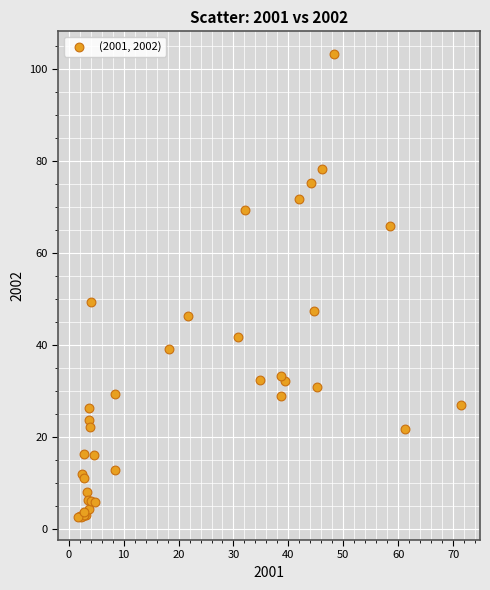

What Y value in the scatter plot is closest to 52?

49.4